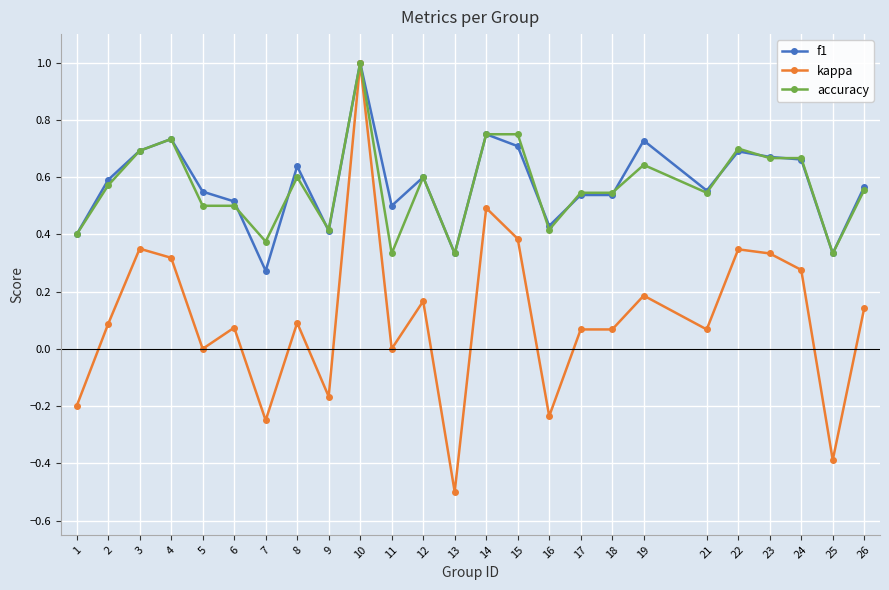

Is it true that accuracy equals 0.3 at 18?

False